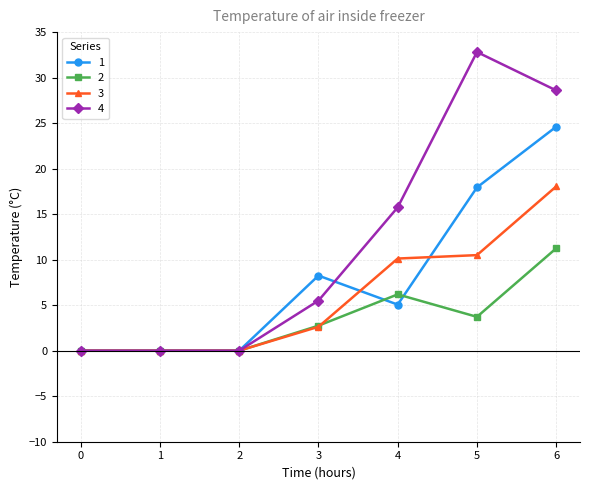

True or false: 3 has a value of 10.1 at 4.

True